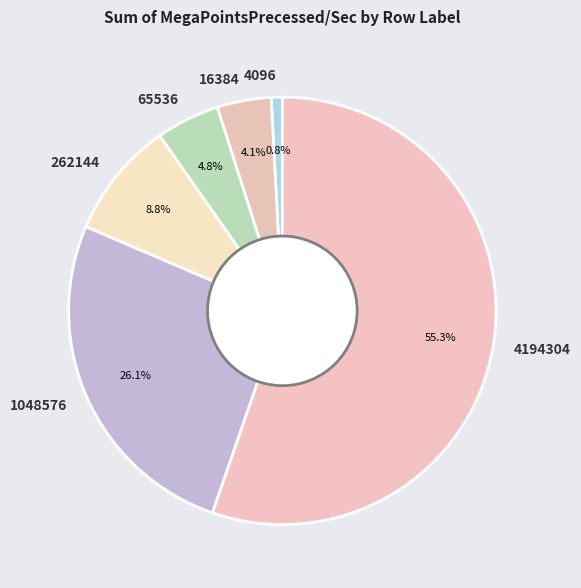

The 16384 slice represents 4% of the pie. True or false?

True